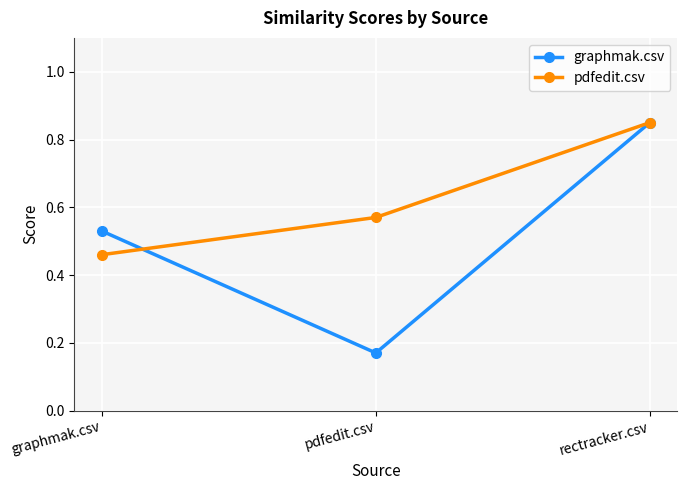

Rank the series at pdfedit.csv from lowest to highest value.

graphmak.csv, pdfedit.csv